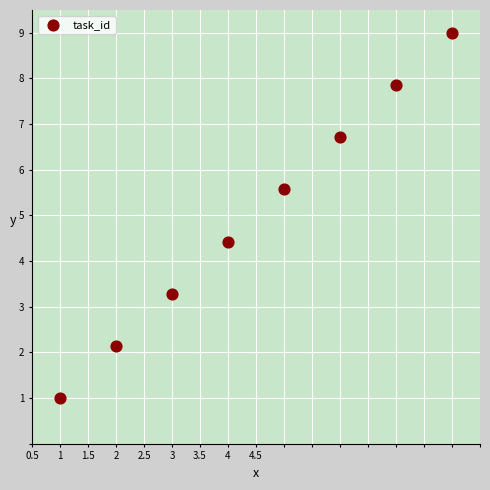

What is the range of X values (max minus min)?

7.0